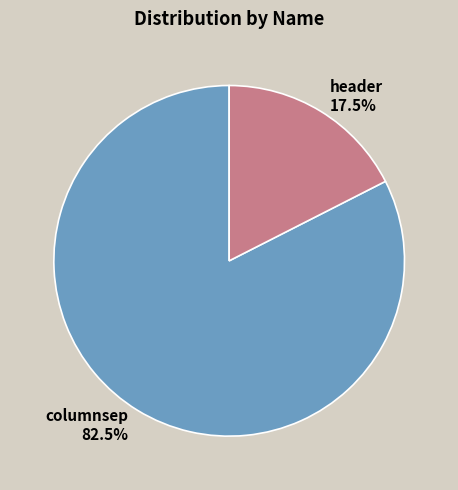

Between header and columnsep, which is larger?

columnsep